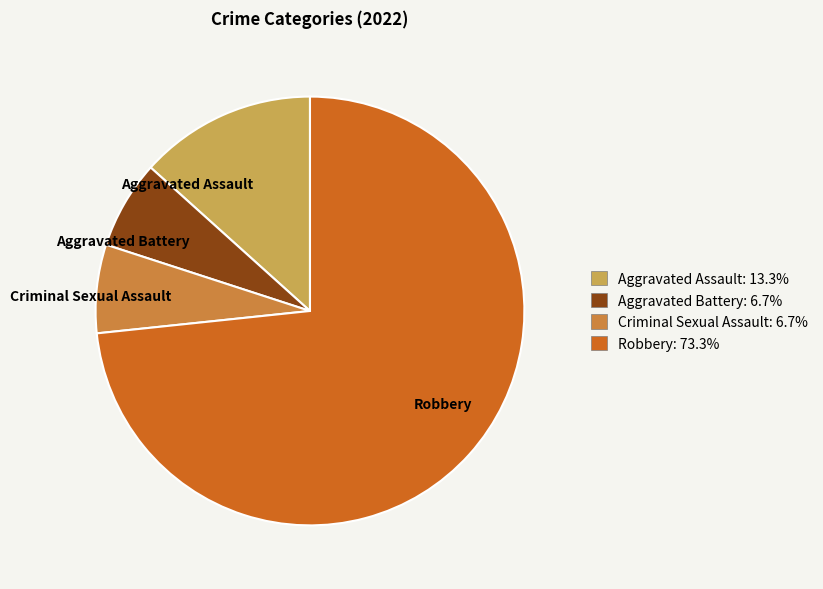

Is the sum of Aggravated Assault and Robbery greater than half?

Yes